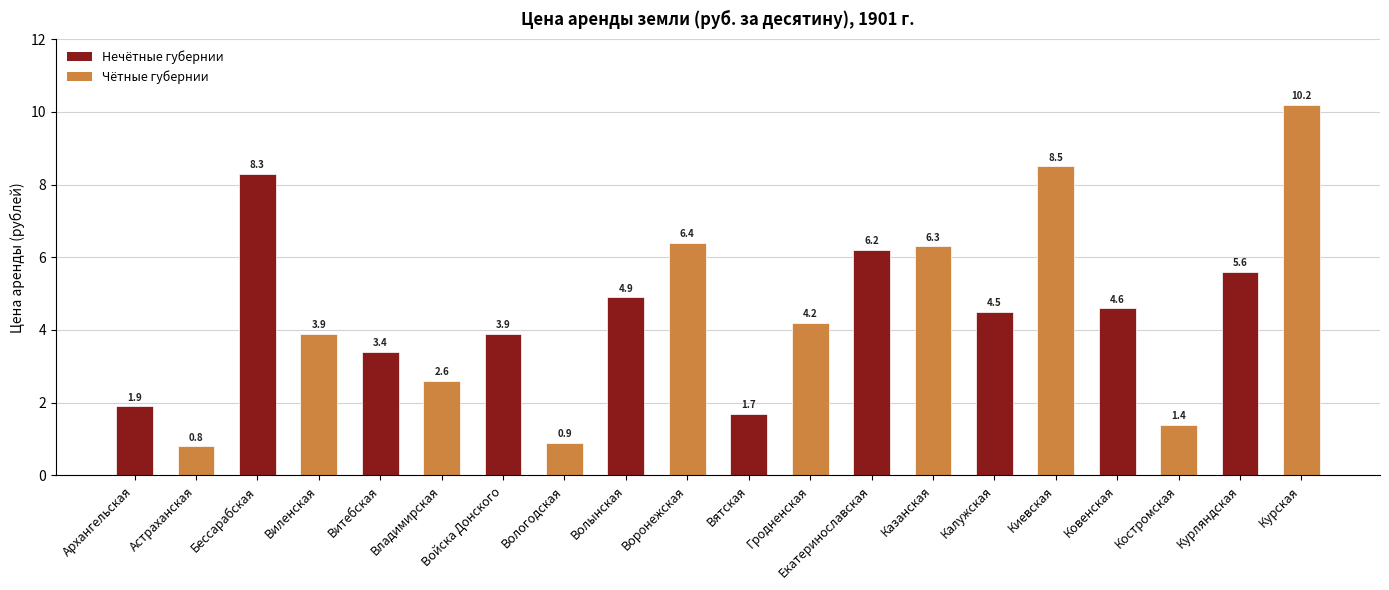

The chart shows a value of 0.9 at Вологодская. True or false?

True